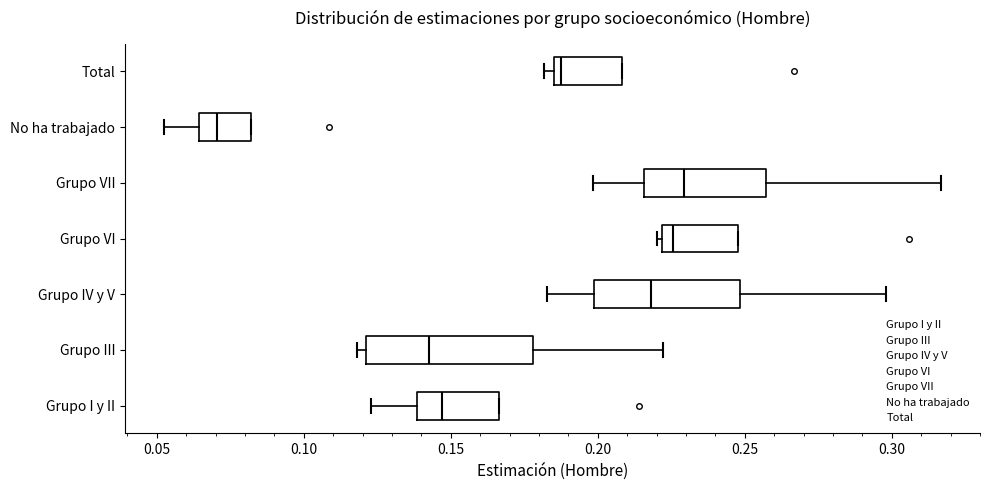

Which box's median line is the furthest to the left?

No ha trabajado